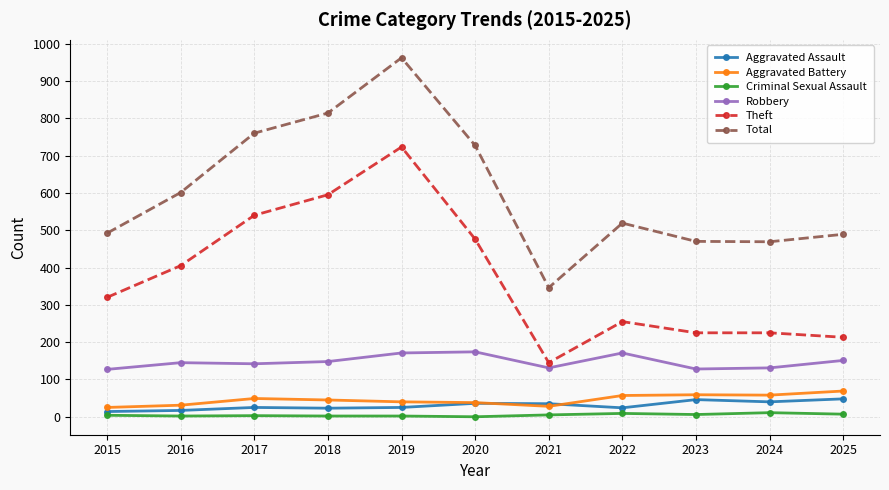

Which series has the largest range (max minus min)?

Total